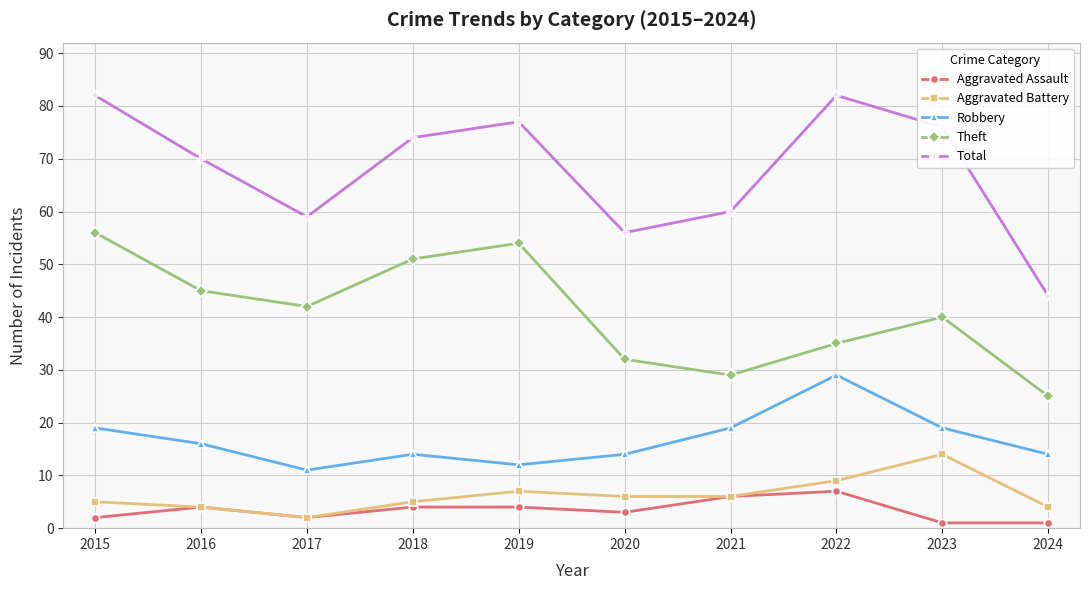

How many data points in Theft are less than 42?

5